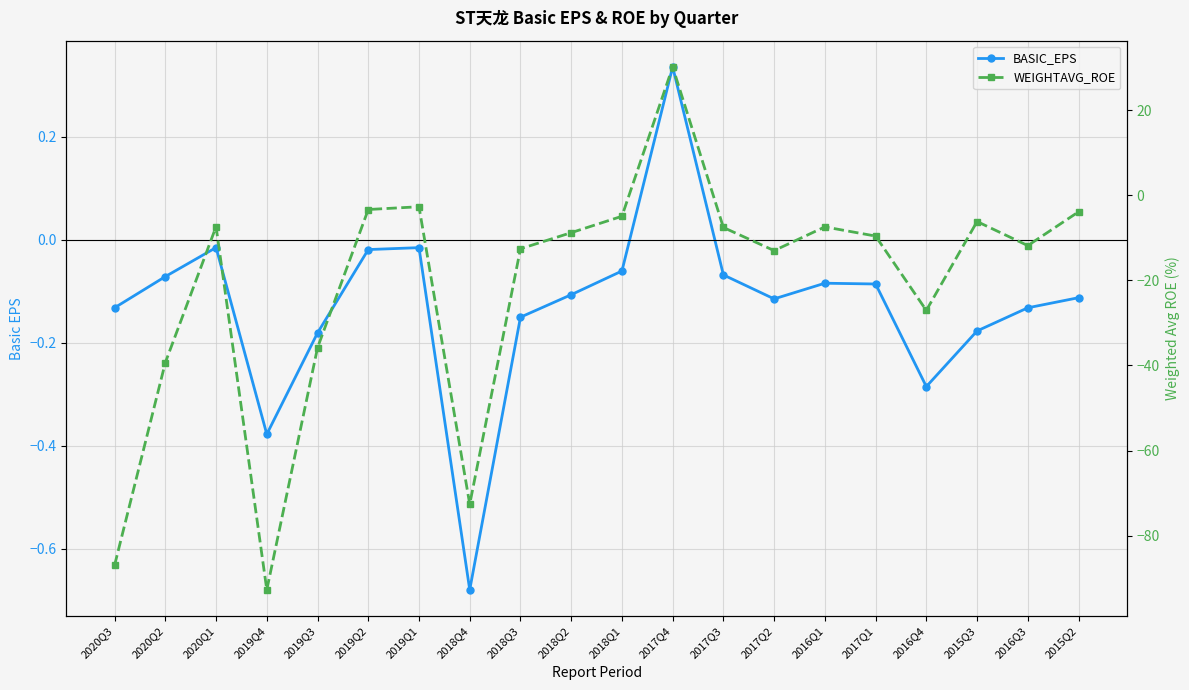

Rank the series by their average value, from highest to lowest.

BASIC_EPS, WEIGHTAVG_ROE